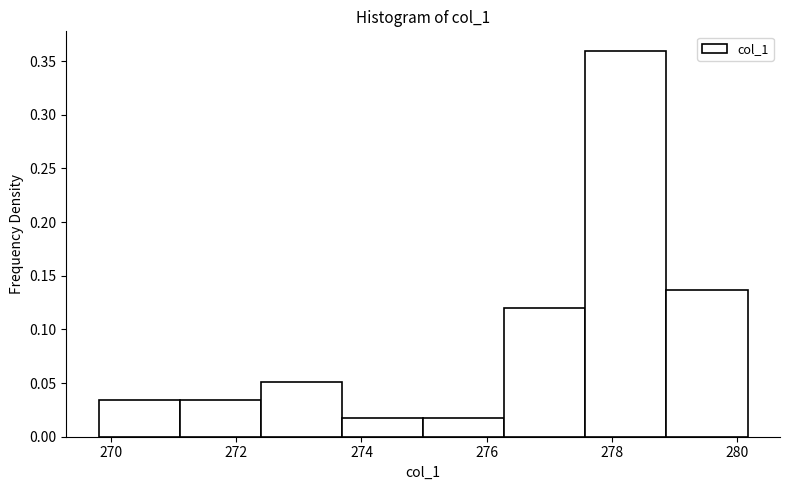

Reading left to right, list every bar in this chart as the range it spans on the x-axis followed by its height. Neither the bar edges nor the heights are printed on the chart, so give them approximately, as read against the axes.

269.8 to 271.0: 0.035
271.0 to 272.4: 0.035
272.4 to 273.6: 0.050
273.6 to 275.0: 0.015
275.0 to 276.2: 0.015
276.2 to 277.6: 0.120
277.6 to 278.8: 0.360
278.8 to 280.2: 0.135